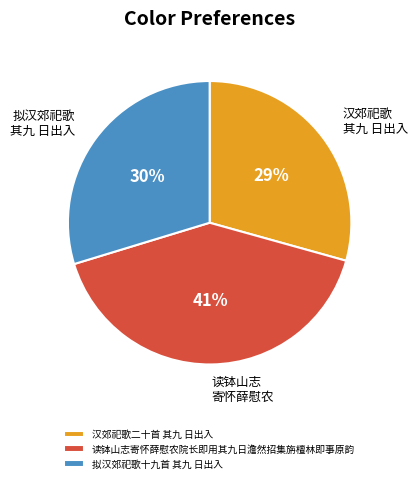

Is it true that 拟汉郊祀歌十九首 其九 日出入 is 18% of the pie?

False